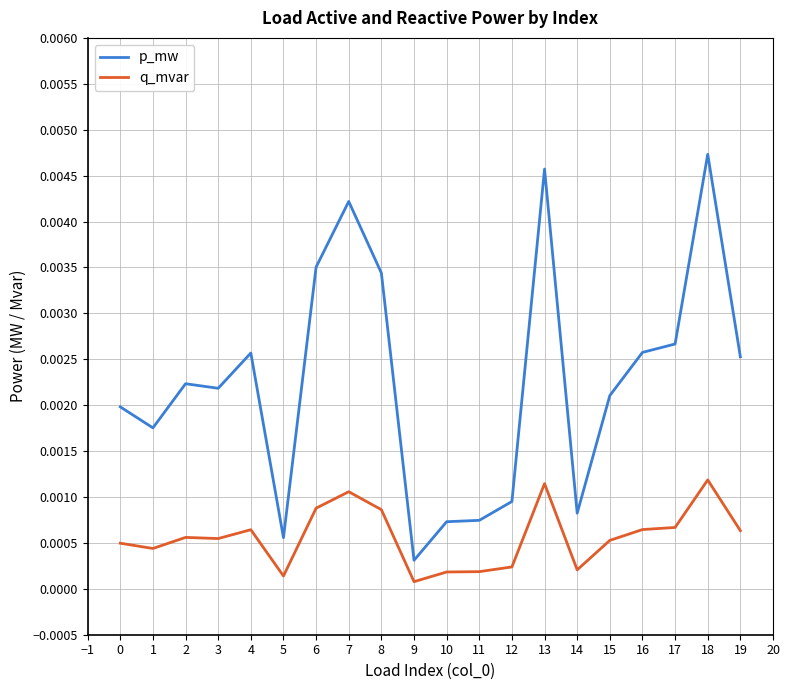

Is the value of p_mw at 6 greater than the value of q_mvar at 9?

Yes